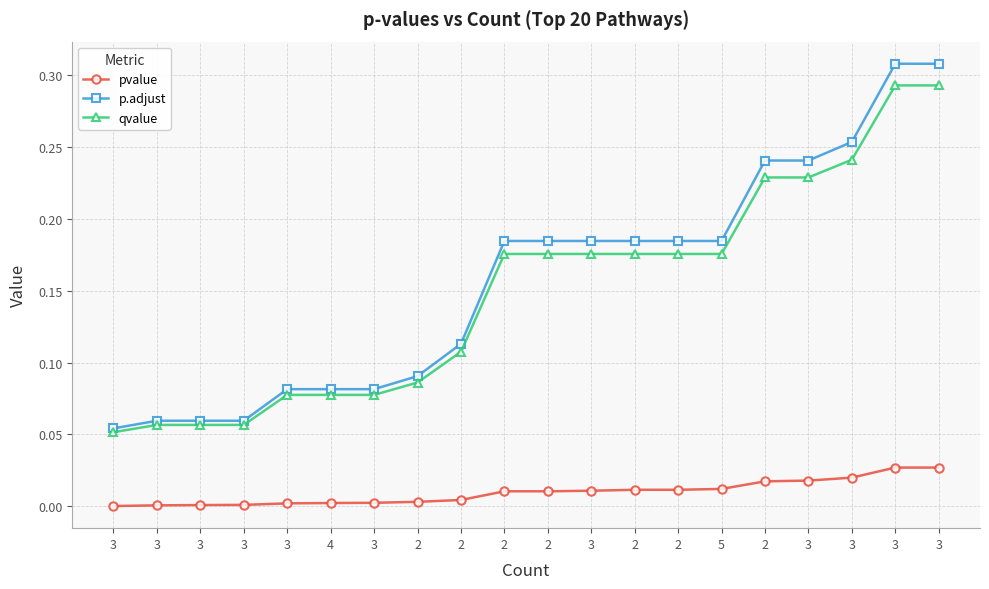

What is the label of the 12th point from the left?

3